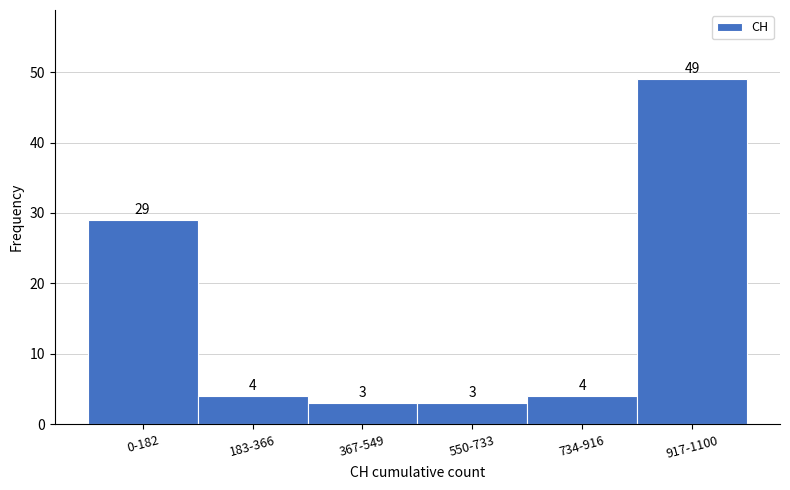

Reading left to right, extract all data points from this chart.

0-182=29	183-366=4	367-549=3	550-733=3	734-916=4	917-1100=49